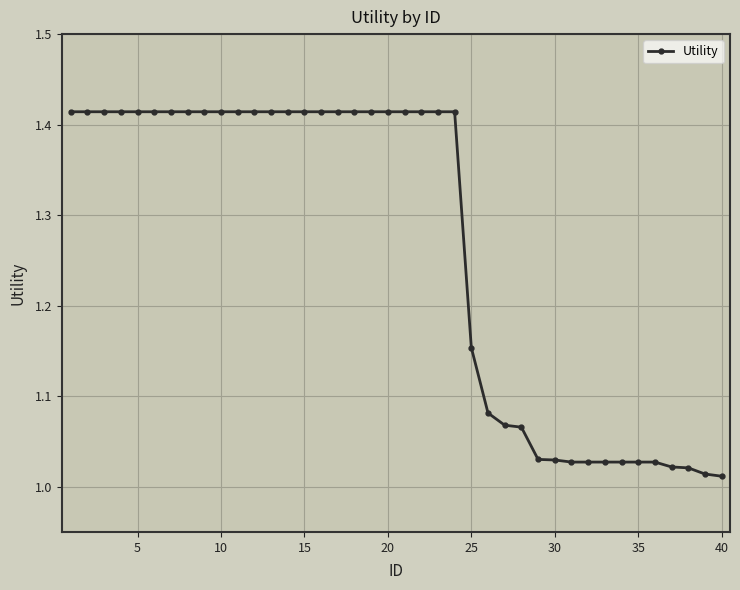

What is the difference between the second highest and second lowest values?

0.4